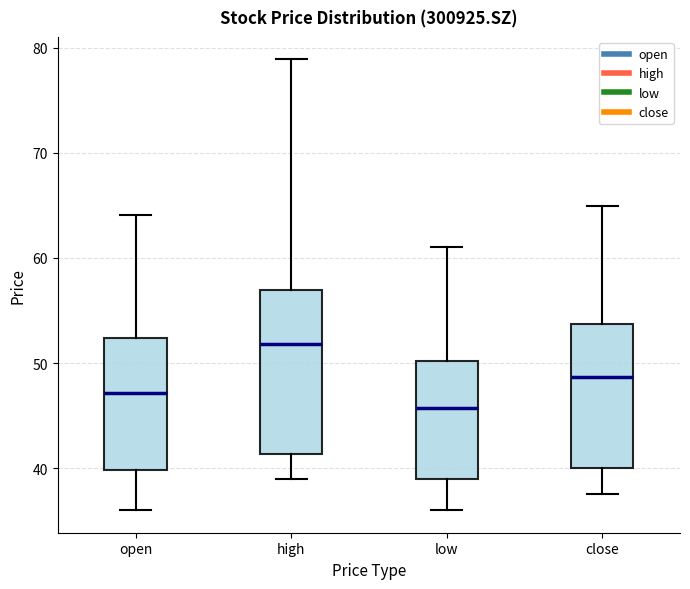

Reading left to right, transcribe this box plot: for each box, give where its median line is, the range the box spans, and where its two whiskers end, as read against the y-axis. The values are not printed on the chart, so give them approximately, as read against the axis.

open: median 47, box 40 to 52, whiskers 36 to 64
high: median 52, box 41 to 57, whiskers 39 to 79
low: median 46, box 39 to 50, whiskers 36 to 61
close: median 49, box 40 to 54, whiskers 38 to 65